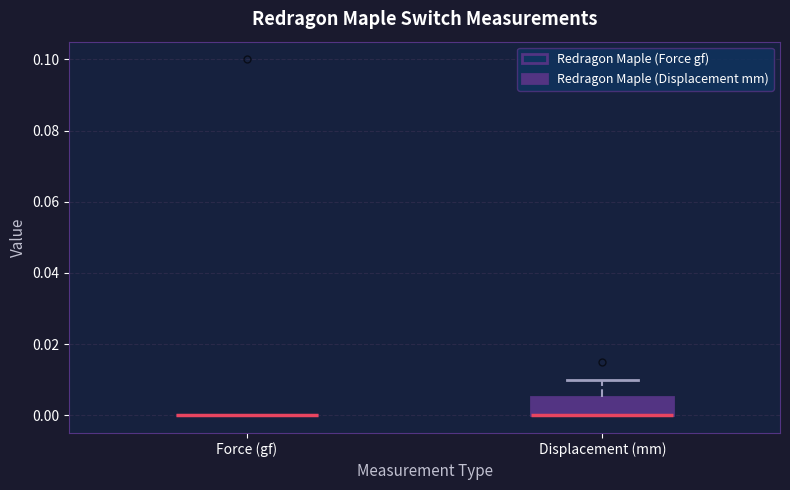

Reading left to right, transcribe this box plot: for each box, give where its median line is, the range the box spans, and where its two whiskers end, as read against the y-axis. The values are not printed on the chart, so give them approximately, as read against the axis.

Force (gf): box collapsed to a line at 0.000, whiskers 0.000 to 0.000
Displacement (mm): median 0.000 (drawn on the box's lower edge), box 0.000 to 0.006, whiskers 0.000 to 0.010